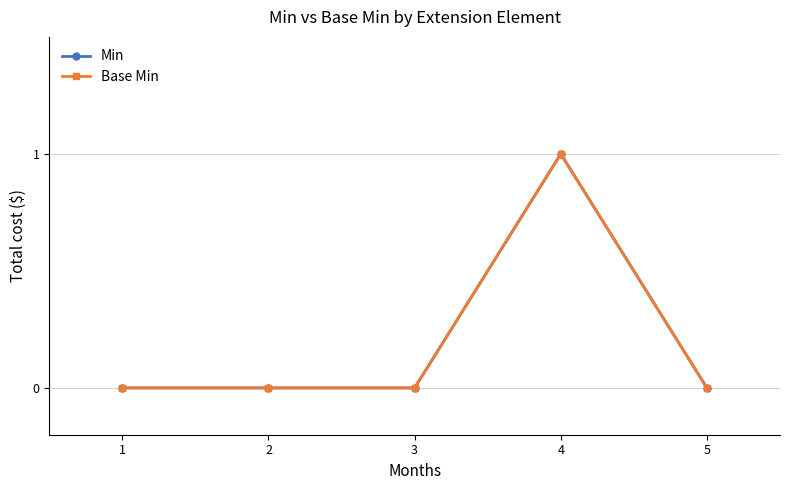

Is this an area chart (filled region under the line)?

No